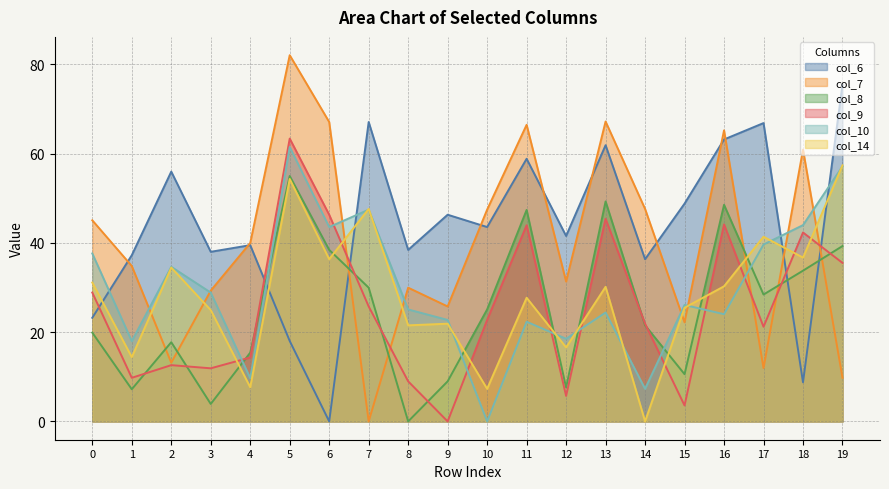

What is the sum of the col_14 values at 15 and 17?

66.9